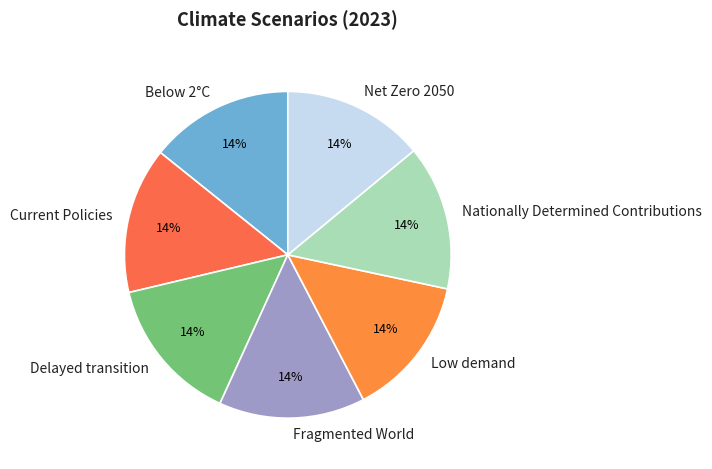

Is it true that Nationally Determined Contributions is 21% of the pie?

False